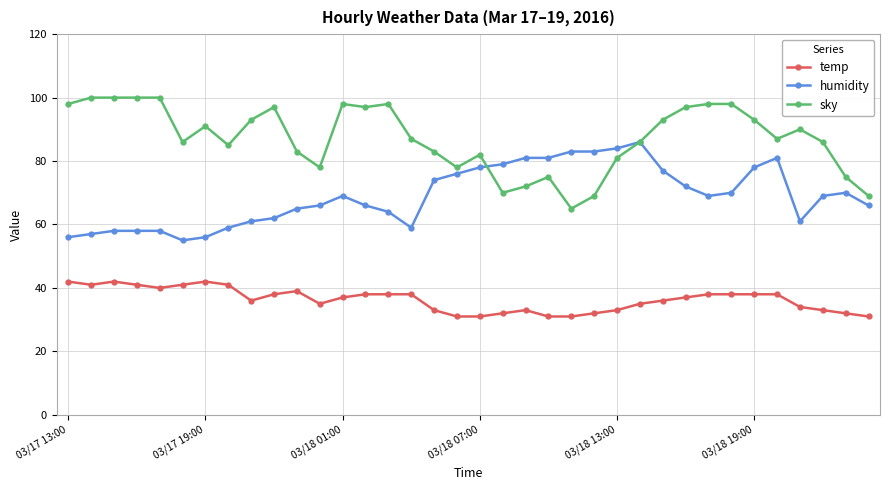

What is the value of the sky point at the 9th from the left?

93